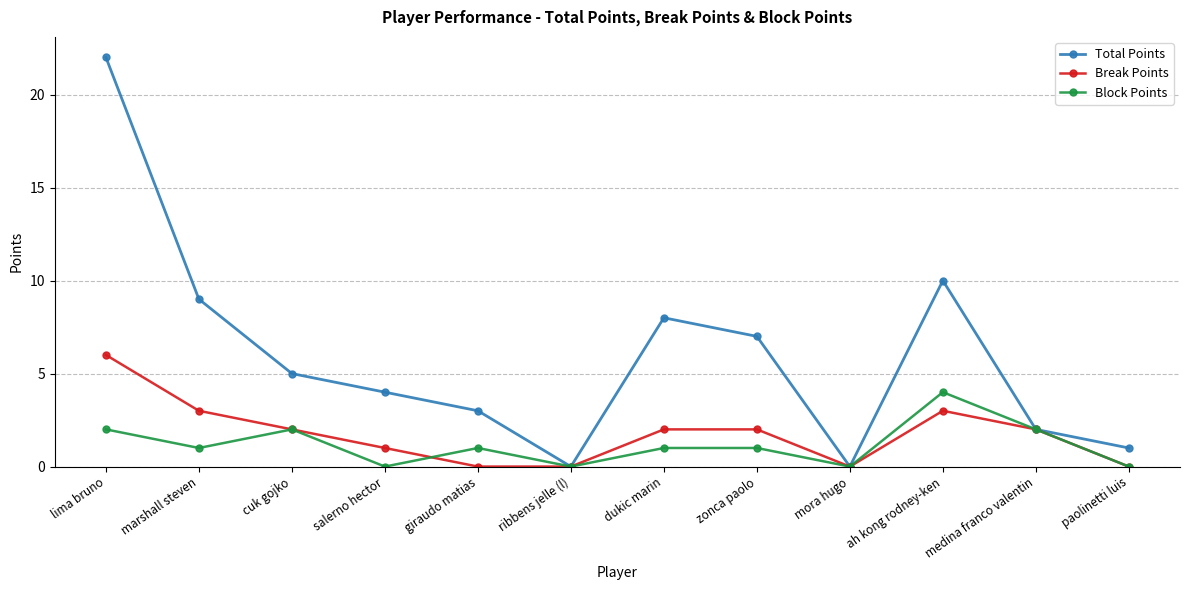

Is the value of Block Points at ah kong rodney-ken greater than the value of Break Points at dukic marin?

Yes